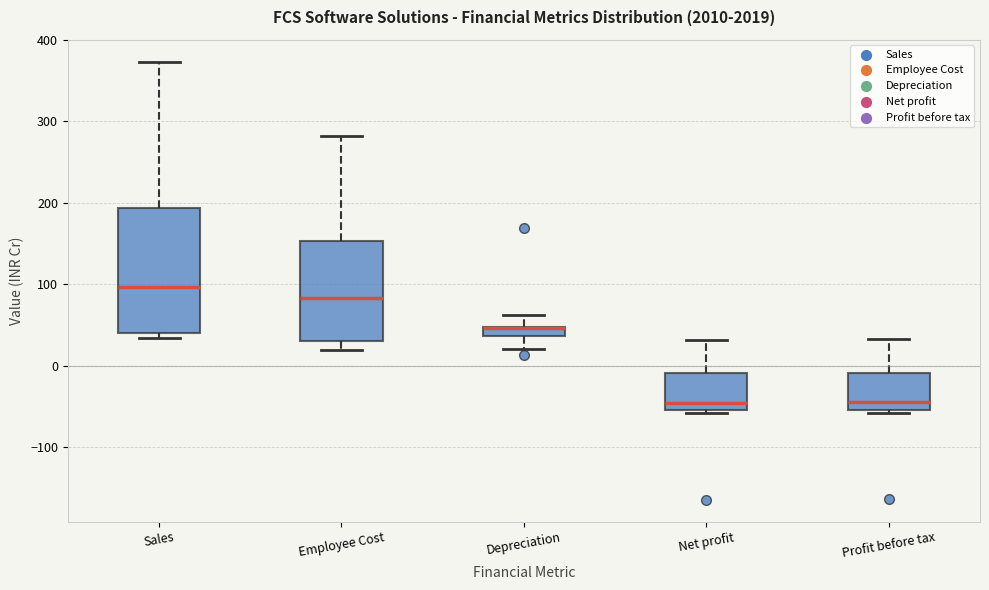

Which box is the tallest, from its lower edge to its upper edge?

Sales